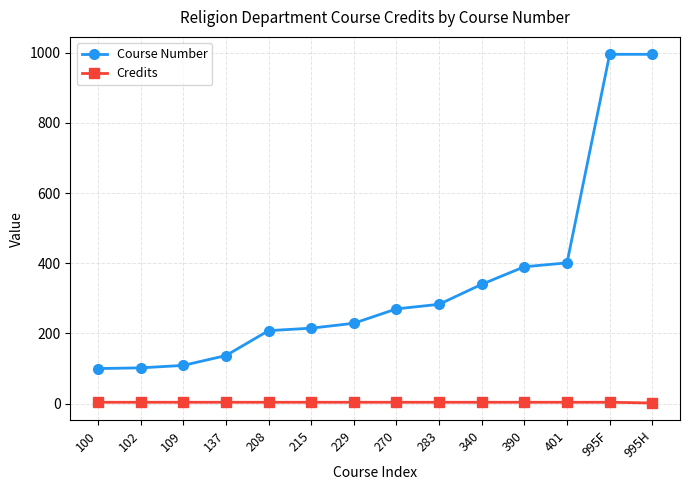

Does the chart display data point markers on the line(s)?

Yes